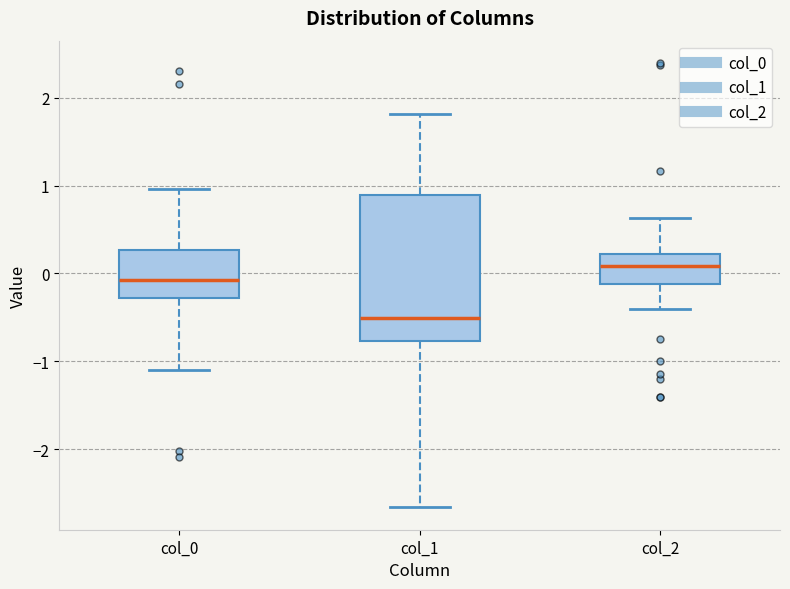

Reading left to right, transcribe this box plot: for each box, give where its median line is, the range the box spans, and where its two whiskers end, as read against the y-axis. The values are not printed on the chart, so give them approximately, as read against the axis.

col_0: median -0.1, box -0.3 to 0.3, whiskers -1.1 to 1.0
col_1: median -0.5, box -0.8 to 0.9, whiskers -2.7 to 1.8
col_2: median 0.1, box -0.1 to 0.2, whiskers -0.4 to 0.6